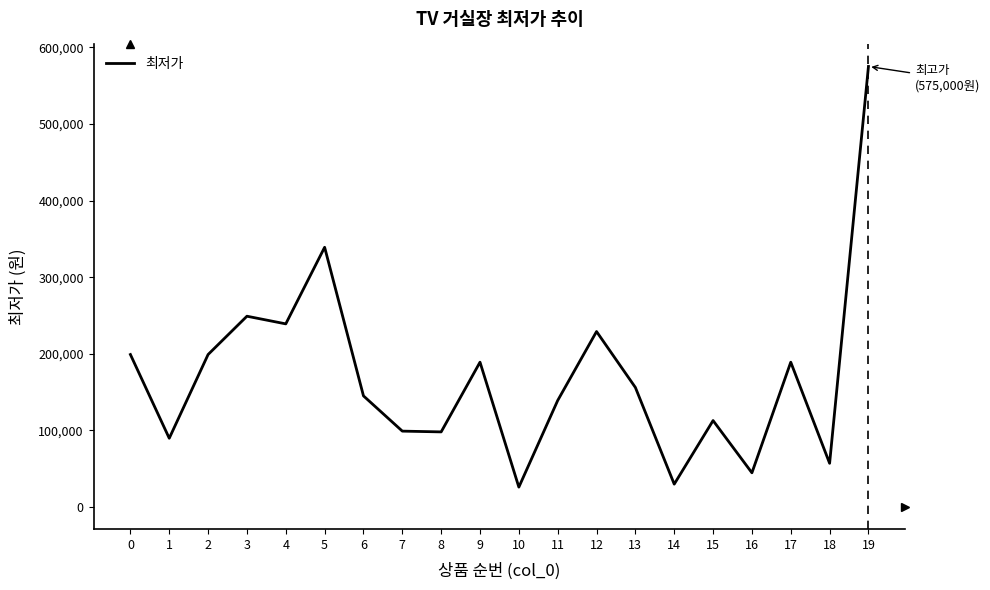

Where is the first local maximum?

3